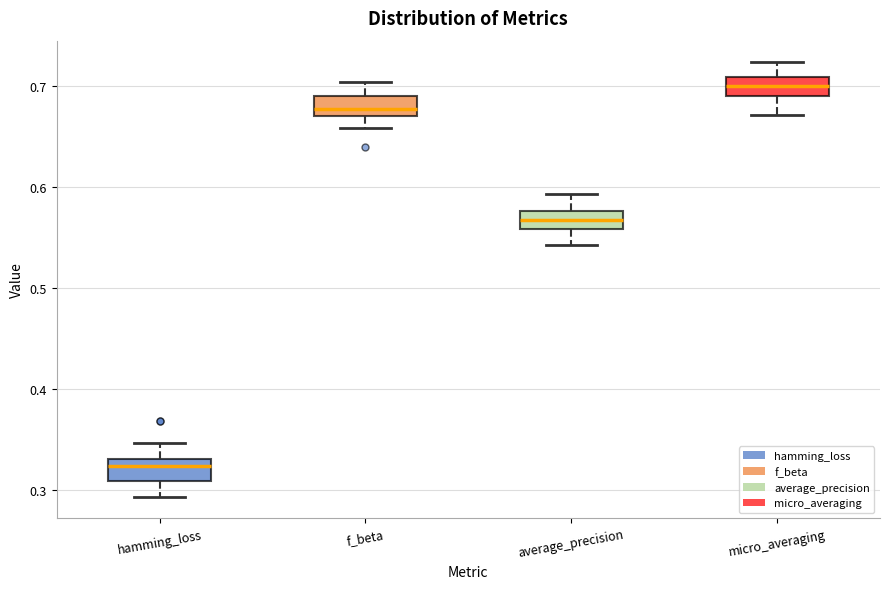

Which box has the highest median line?

micro_averaging